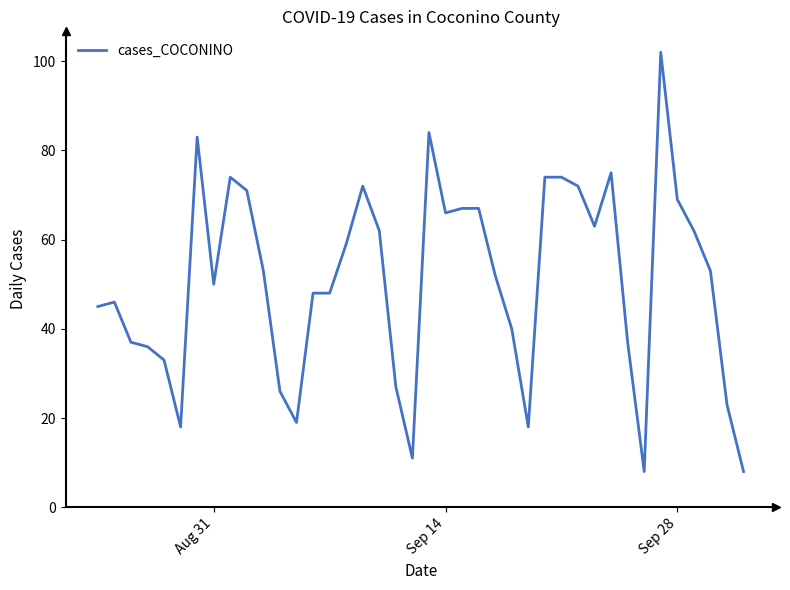

What is the greatest value displayed?

102